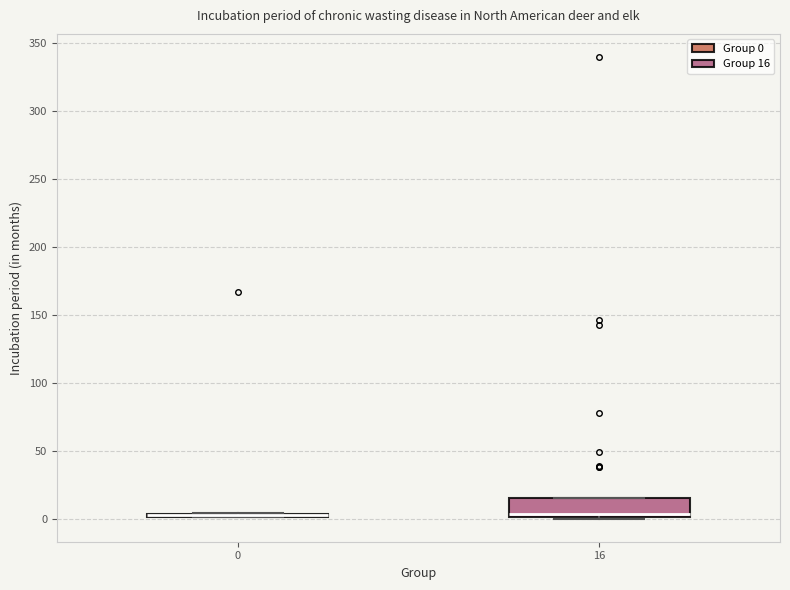

Comparing the boxes themselves (not the whiskers), which one is the tallest?

16